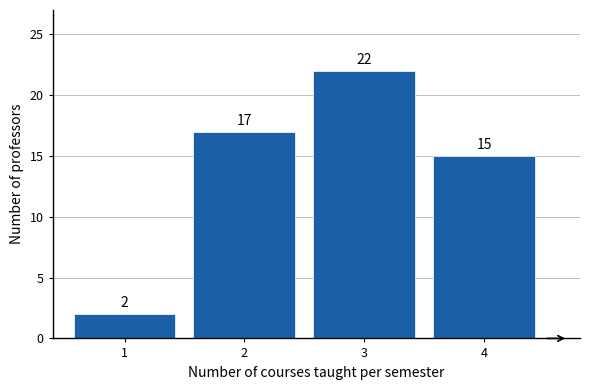

Reading left to right, transcribe all the data shown in this chart.

2	17	22	15